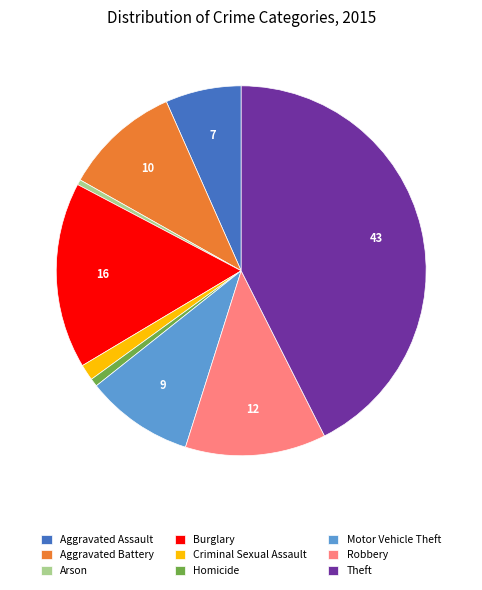

Combined, do Aggravated Assault and Arson account for over 50%?

No